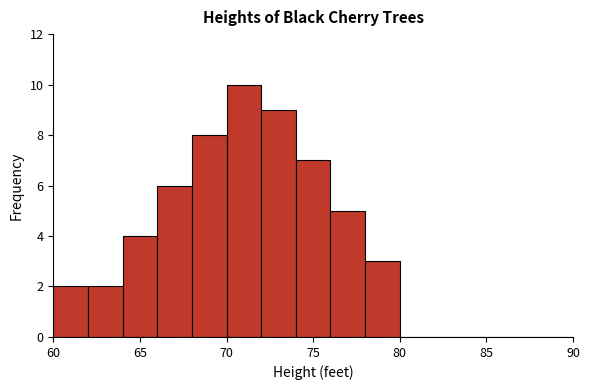

Reading left to right, transcribe this chart: for each bar, give the range it covers on the x-axis and its height. The values are not printed on the chart, so give them approximately, as read against the axis.

60 to 62: 2
62 to 64: 2
64 to 66: 4
66 to 68: 6
68 to 70: 8
70 to 72: 10
72 to 74: 9
74 to 76: 7
76 to 78: 5
78 to 80: 3
80 to 82: 0
82 to 84: 0
84 to 86: 0
86 to 88: 0
88 to 90: 0